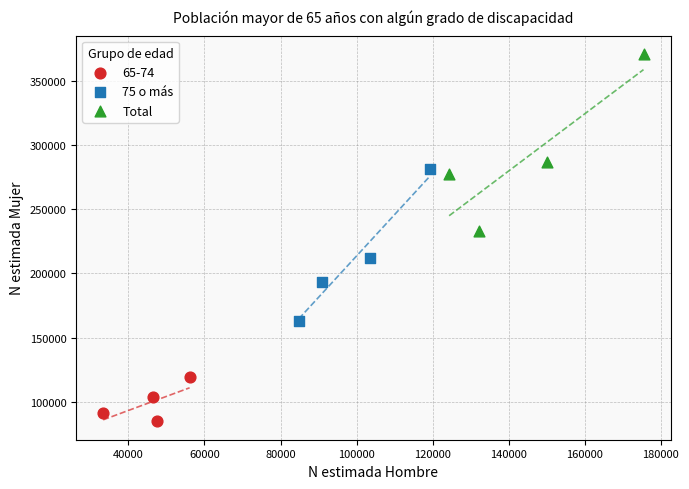

Which series reaches the maximum Y coordinate?

Total